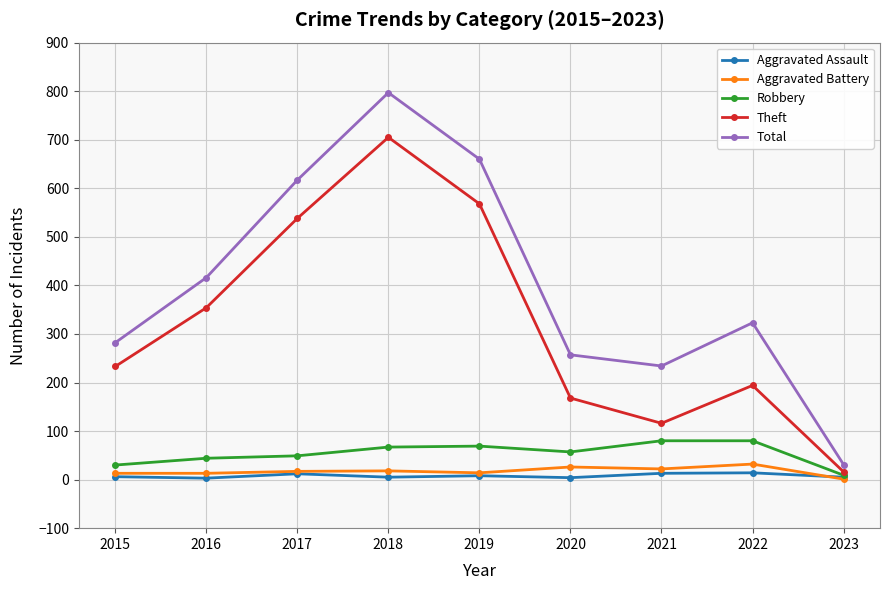

At which category is the sum across all series the highest?

2018